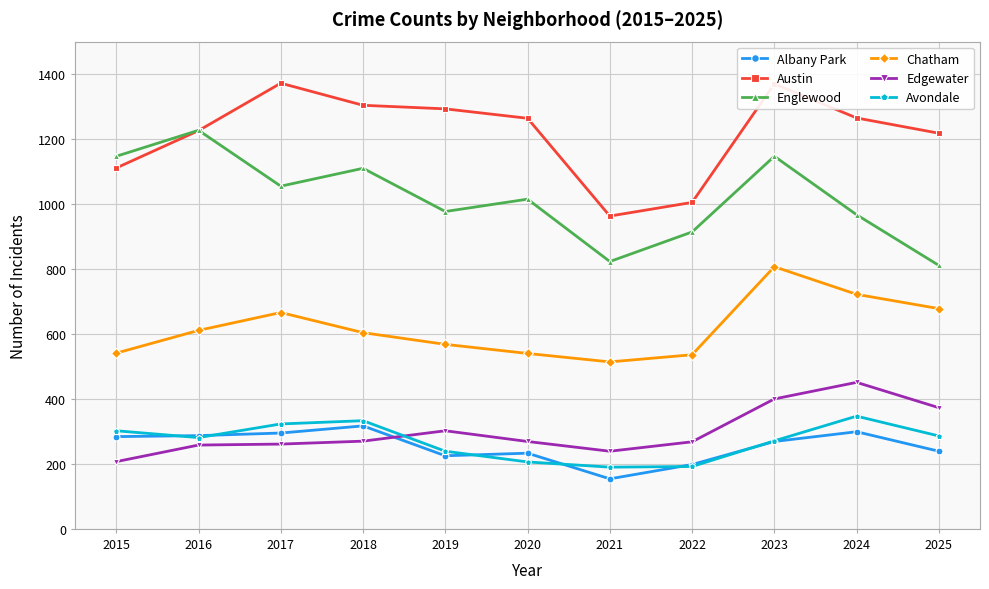

True or false: Edgewater has a value of 268 at 2022.

True